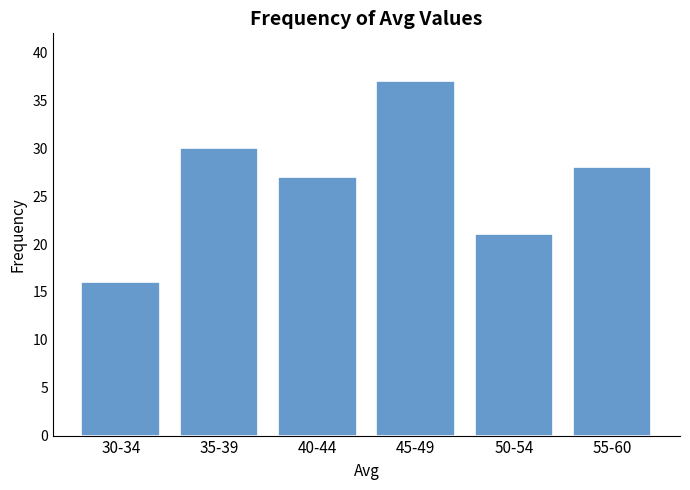

Reading right to left, list all the values displayed in this chart.

28	21	37	27	30	16